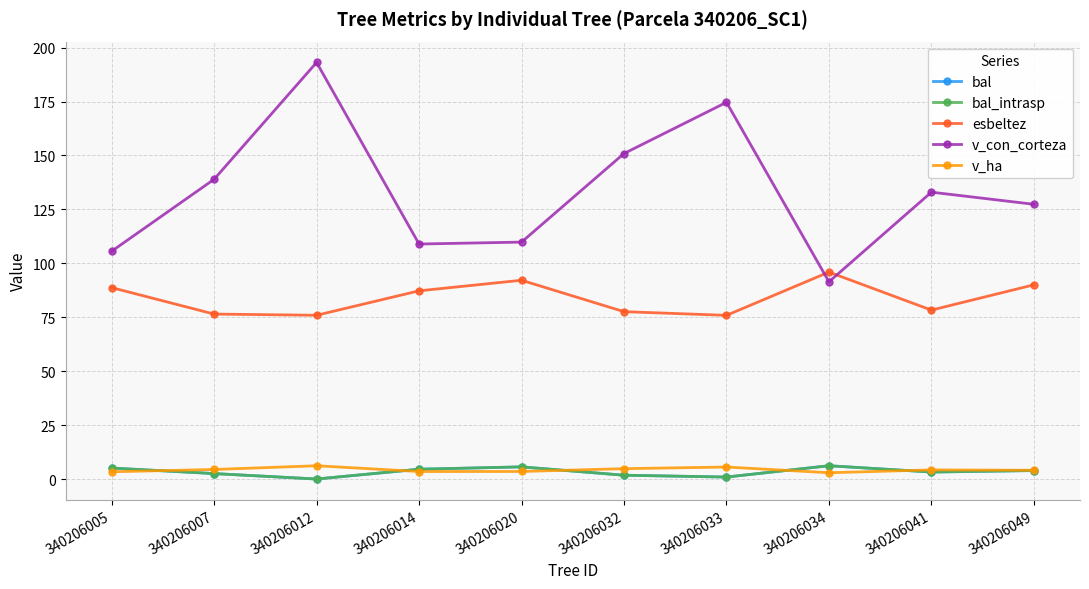

Reading right to left, list all the values displayed in this chart.

bal: 340206049=3.9	340206041=3.2	340206034=6.2	340206033=0.9	340206032=1.8	340206020=5.6	340206014=4.5	340206012=0.0	340206007=2.5	340206005=5.1
bal_intrasp: 340206049=3.9	340206041=3.2	340206034=6.2	340206033=0.9	340206032=1.8	340206020=5.6	340206014=4.5	340206012=0.0	340206007=2.5	340206005=5.1
esbeltez: 340206049=90.0	340206041=78.3	340206034=95.9	340206033=75.9	340206032=77.6	340206020=92.2	340206014=87.2	340206012=75.9	340206007=76.5	340206005=88.7
v_con_corteza: 340206049=127.4	340206041=133.0	340206034=91.4	340206033=174.7	340206032=150.9	340206020=109.8	340206014=109.0	340206012=193.1	340206007=139.0	340206005=105.6
v_ha: 340206049=4.0	340206041=4.2	340206034=2.9	340206033=5.6	340206032=4.8	340206020=3.5	340206014=3.5	340206012=6.2	340206007=4.4	340206005=3.4